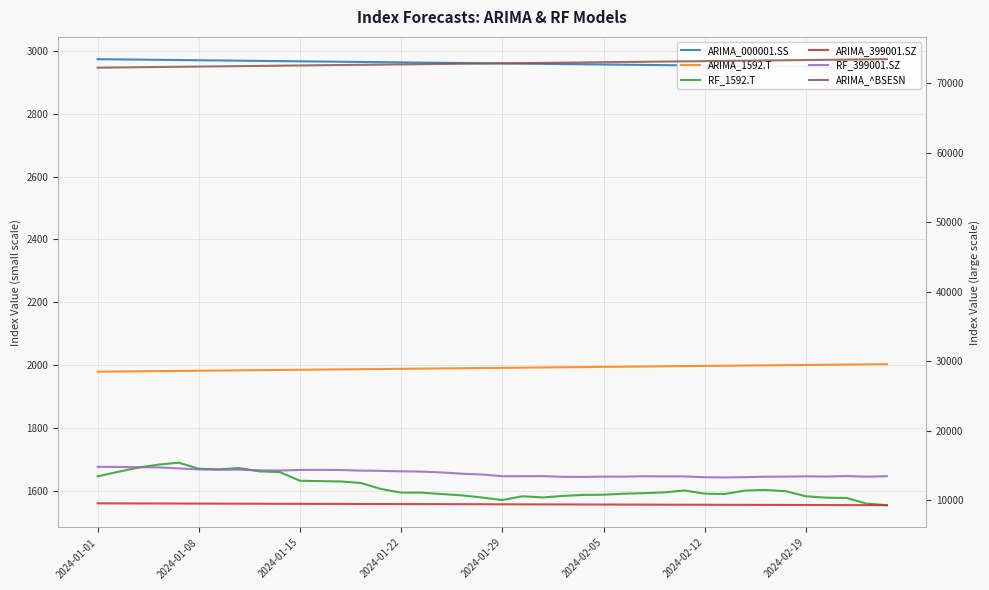

Which series has the widest spread of values?

RF_399001.SZ